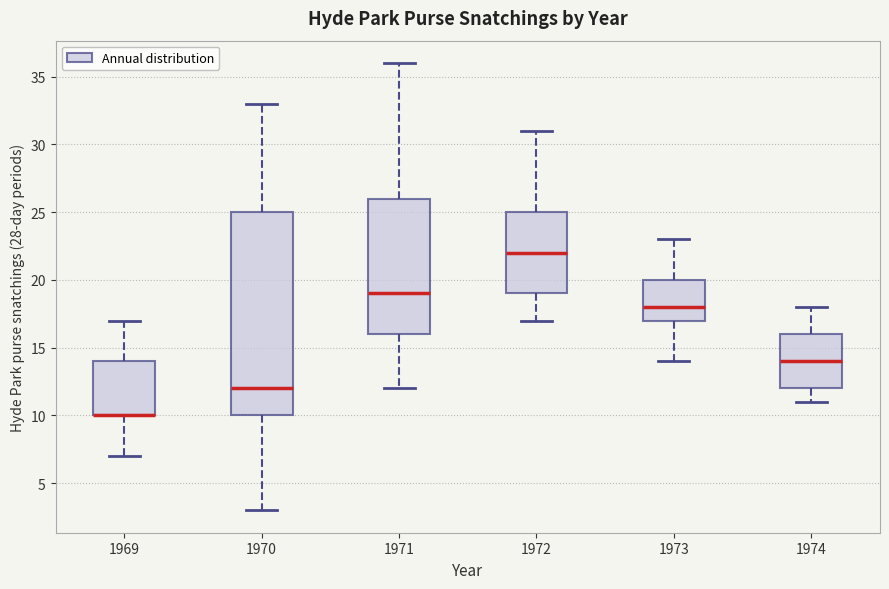

Where does the upper whisker of the box at x = 1970 end on the y-axis? The values are not printed on the chart, so give them approximately, as read against the axis.

33